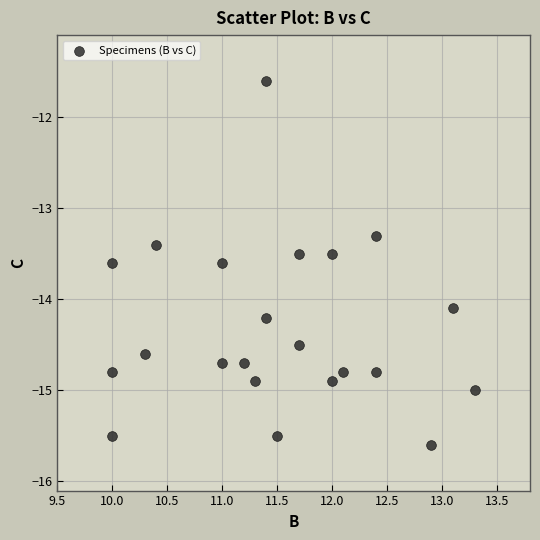

What Y value in the scatter plot is closest to -13?

-13.3